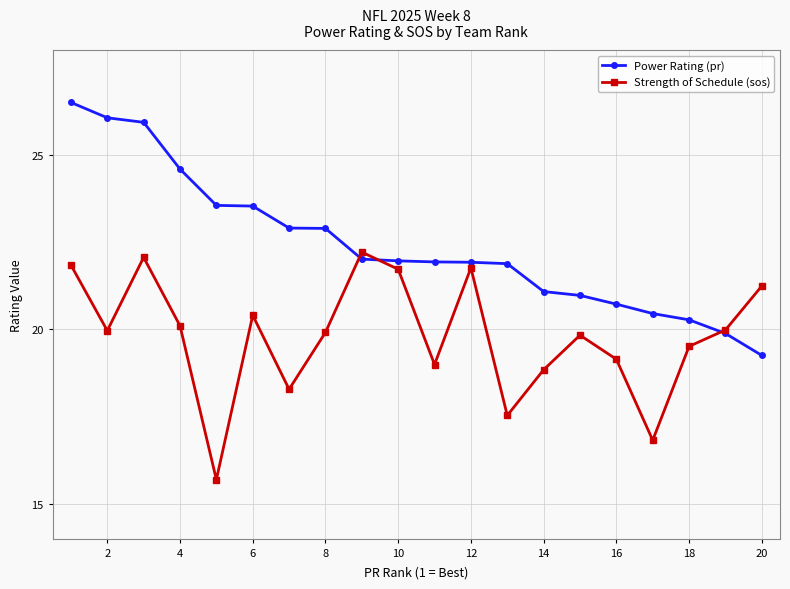

What is the minimum value shown in the chart?

15.7